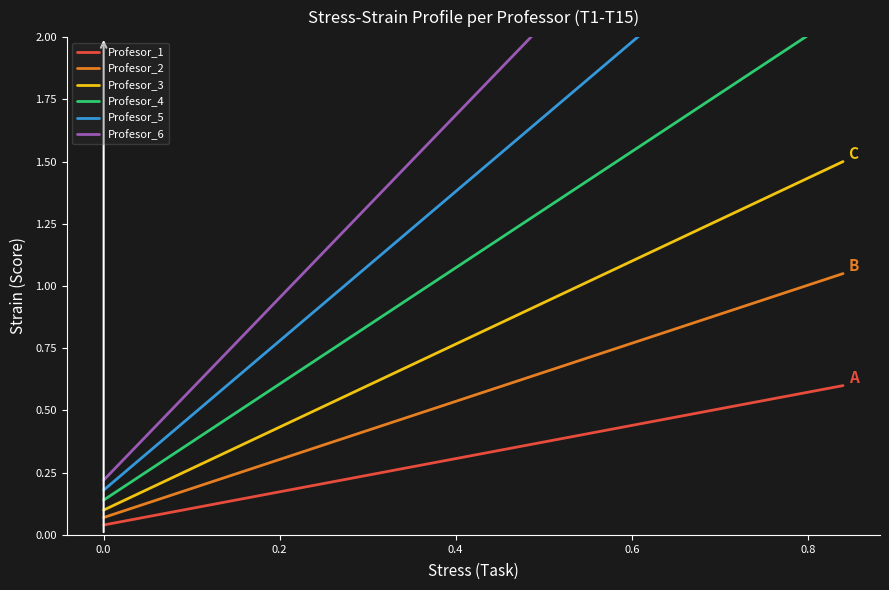

What are all the series names shown in the legend?

Profesor_1, Profesor_2, Profesor_3, Profesor_4, Profesor_5, Profesor_6